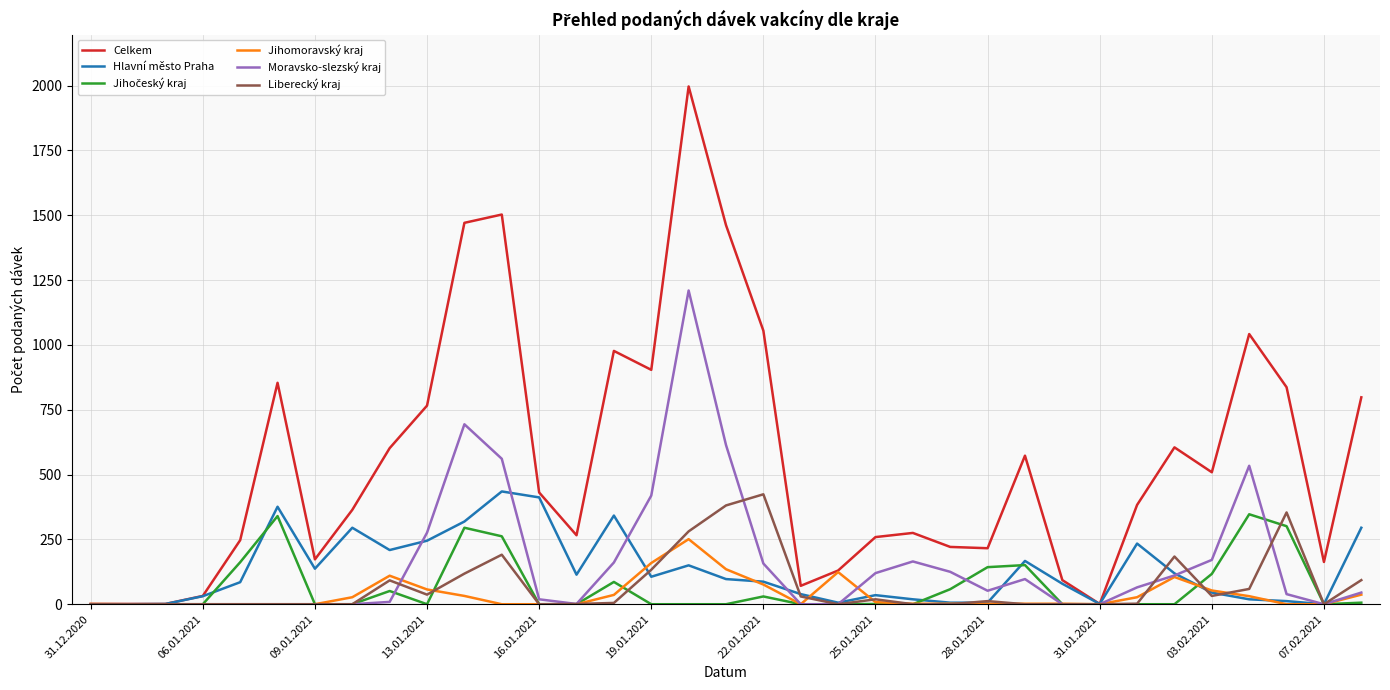

Which series has the largest total across all categories?

Celkem